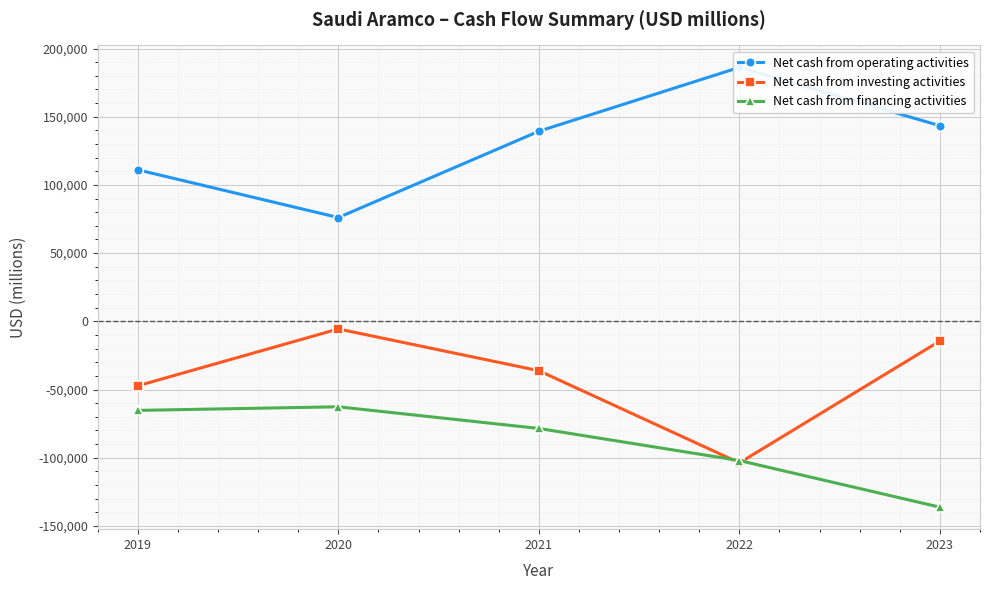

How many data points does each series have?

5